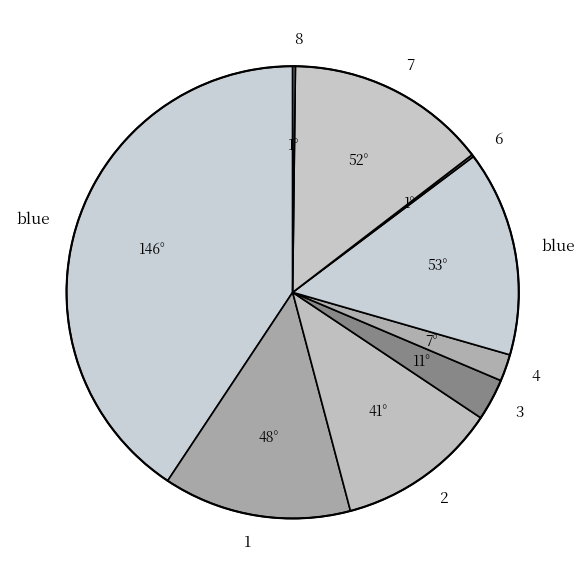

Count the number of slices in the pie.

9